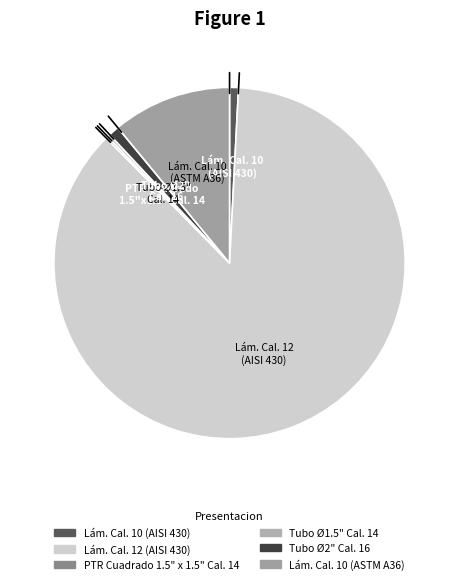

Rank the categories by value from lowest to highest.

PTR Cuadrado 1.5" x 1.5" Cal. 14, Tubo Ø1.5" Cal. 14, Lám. Cal. 10 (AISI 430), Tubo Ø2" Cal. 16, Lám. Cal. 10 (ASTM A36), Lám. Cal. 12 (AISI 430)